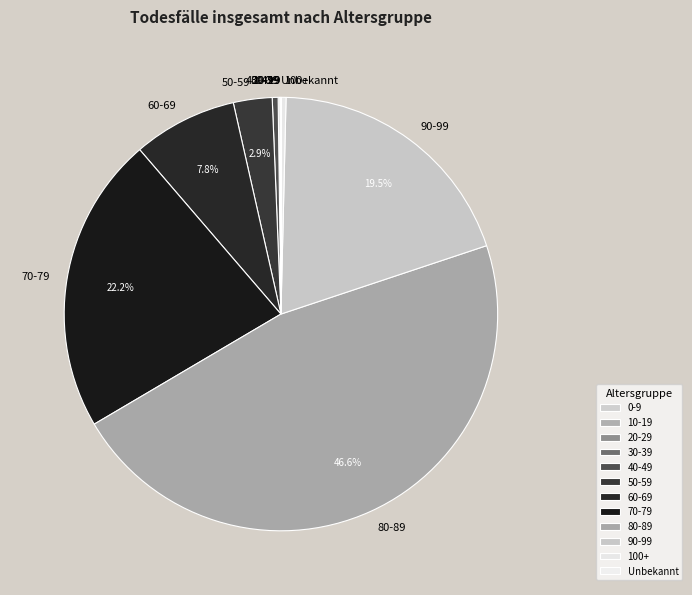

To the nearest percent, what percentage of the pie is 80-89?

47%